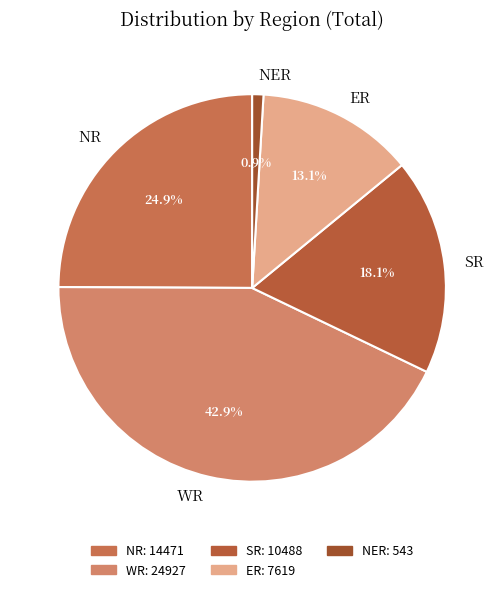

Is there a majority slice in this chart?

No